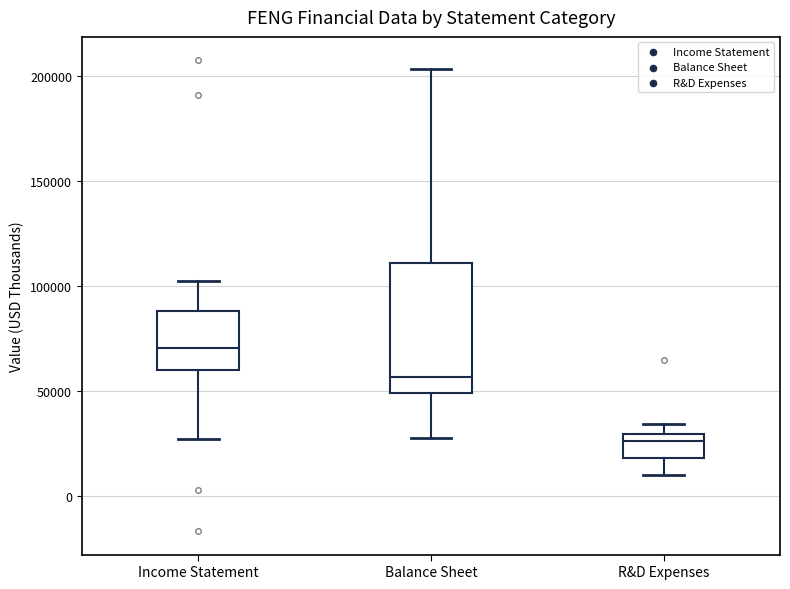

Comparing the boxes themselves (not the whiskers), which one is the tallest?

Balance Sheet